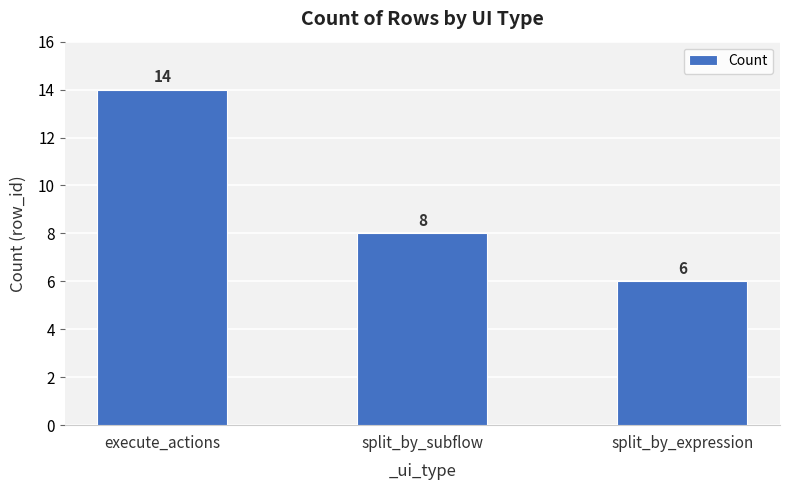

Which has a higher value, execute_actions or split_by_expression?

execute_actions